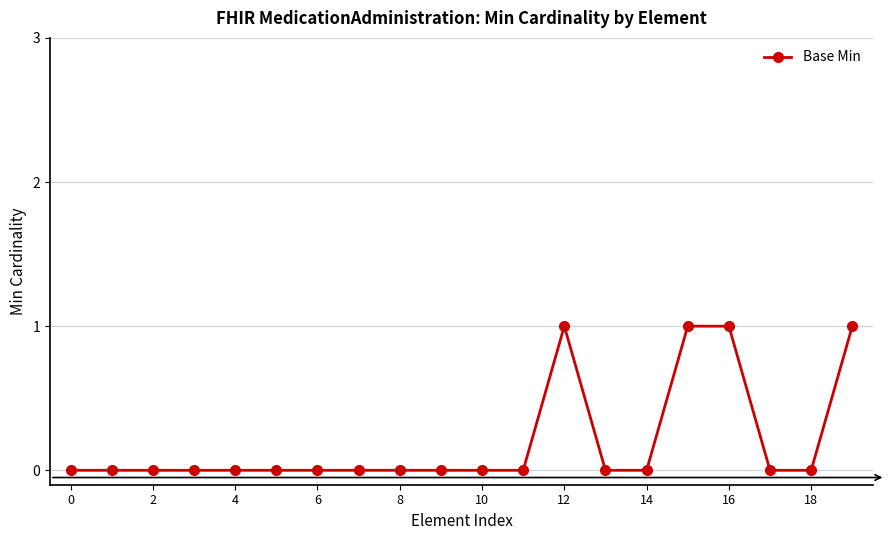

What is the sum of all values?

4